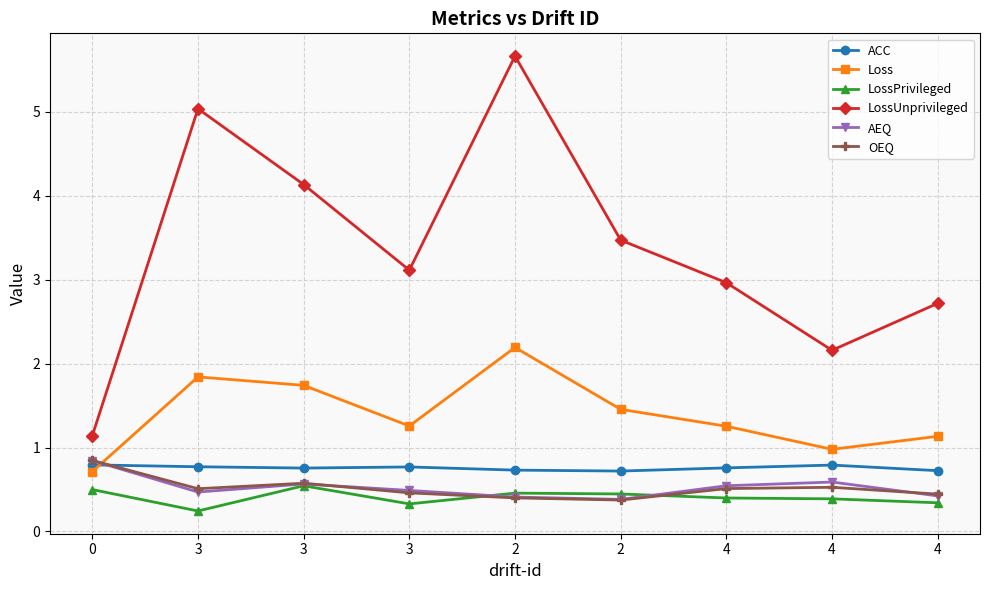

Does the chart have visible grid lines?

Yes